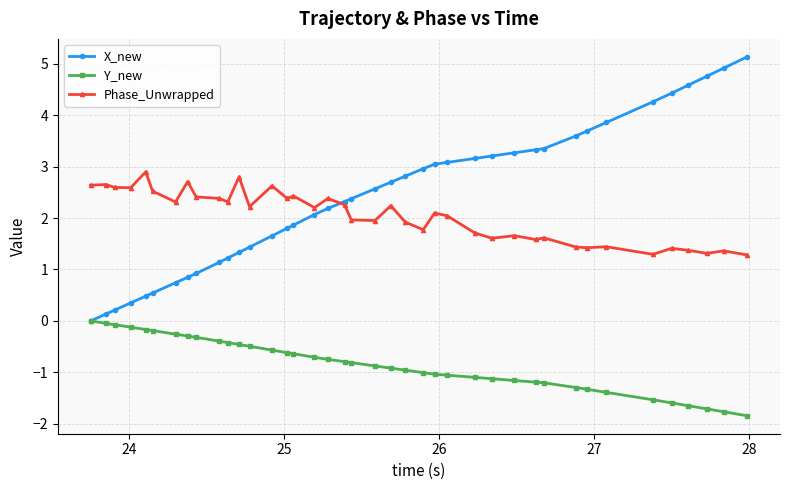

At how many categories does at least one series exceed 1?

40